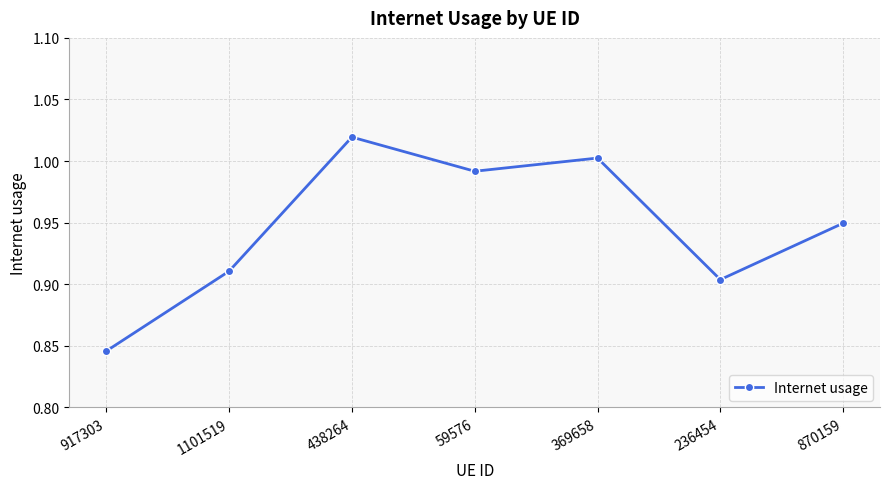

List the labels in order of value, largest first.

438264, 369658, 59576, 870159, 1101519, 236454, 917303